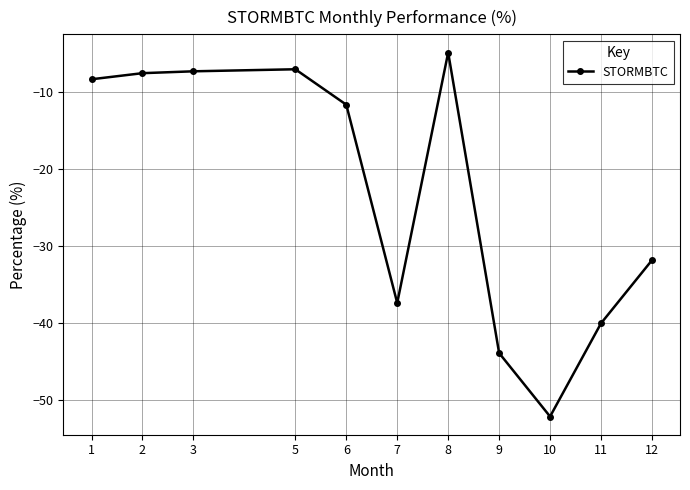

What is the sum of all values?

-251.8